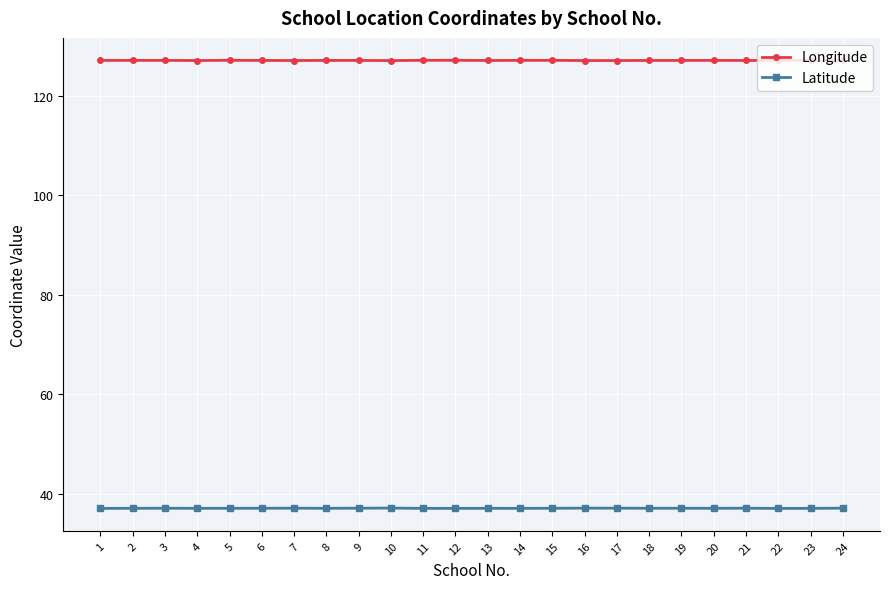

True or false: Latitude and Longitude cross at least once.

False